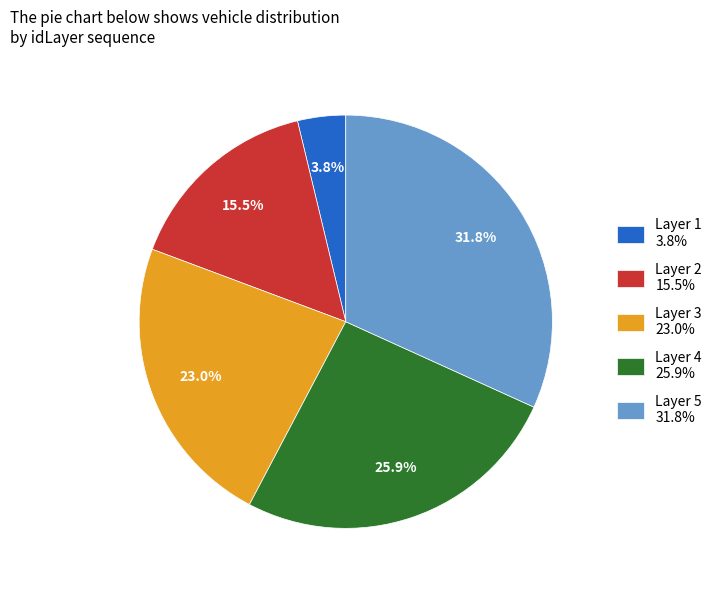

Does any single category account for the majority?

No